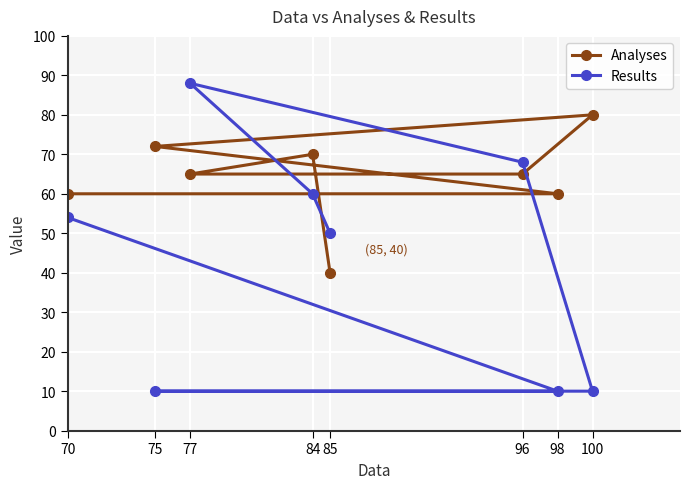

True or false: Analyses and Results cross at least once.

True